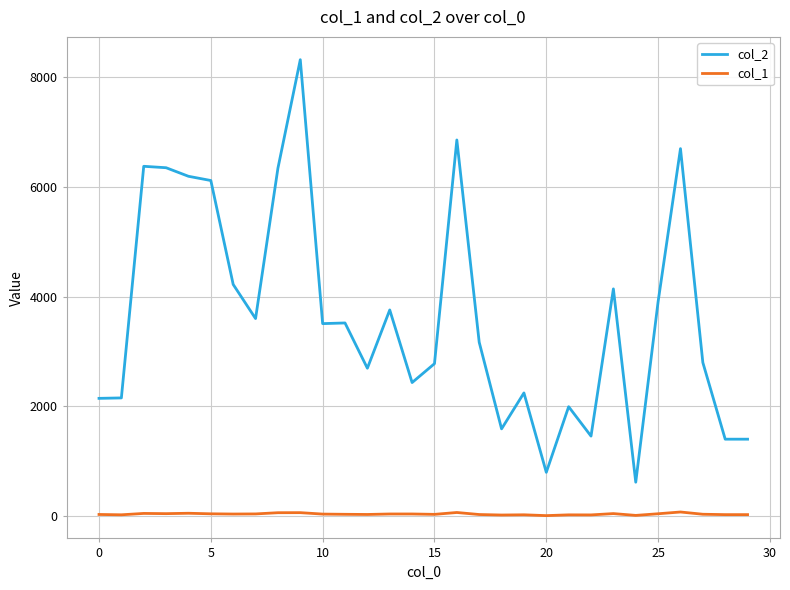

List the series in order of their peak value, lowest first.

col_1, col_2